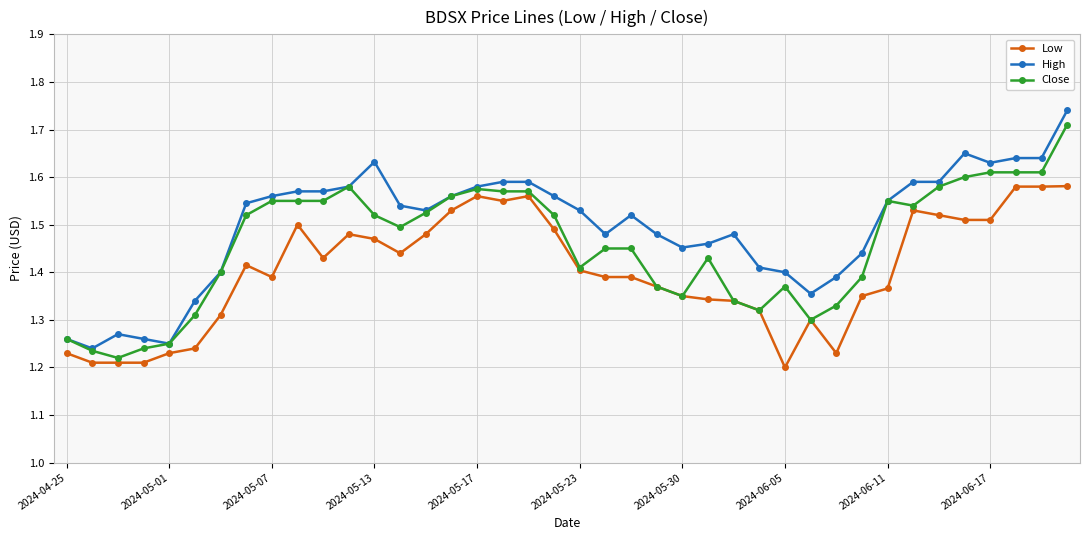

Which series has the largest total across all categories?

High